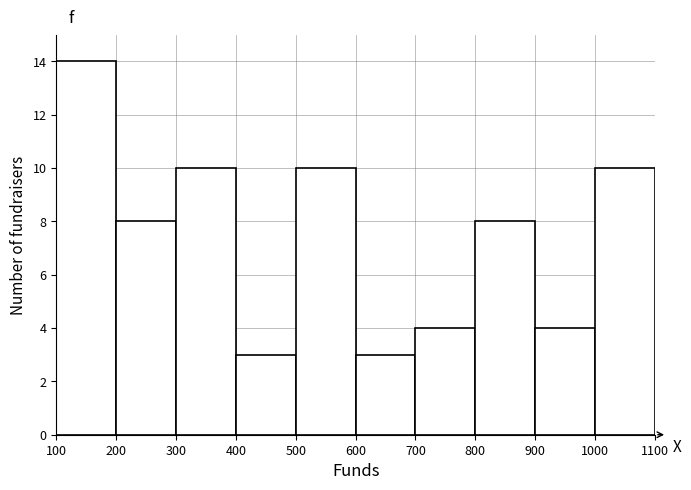

What is the height of the bar covering 1000 to 1100 on the x-axis? The values are not printed on the chart, so give them approximately, as read against the axis.

10